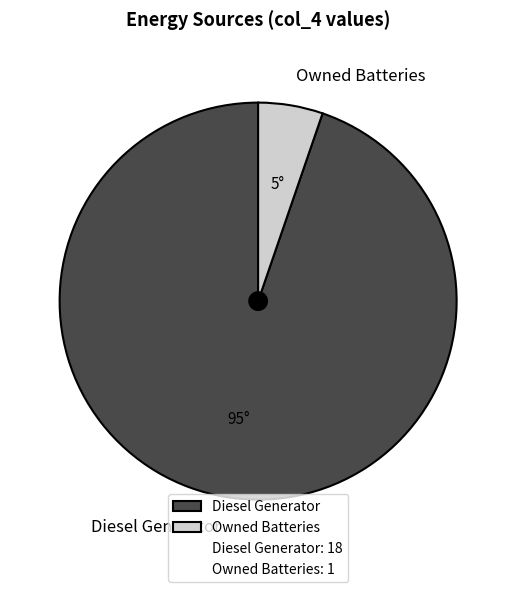

Combined, do Owned Batteries and Diesel Generator account for over 50%?

Yes